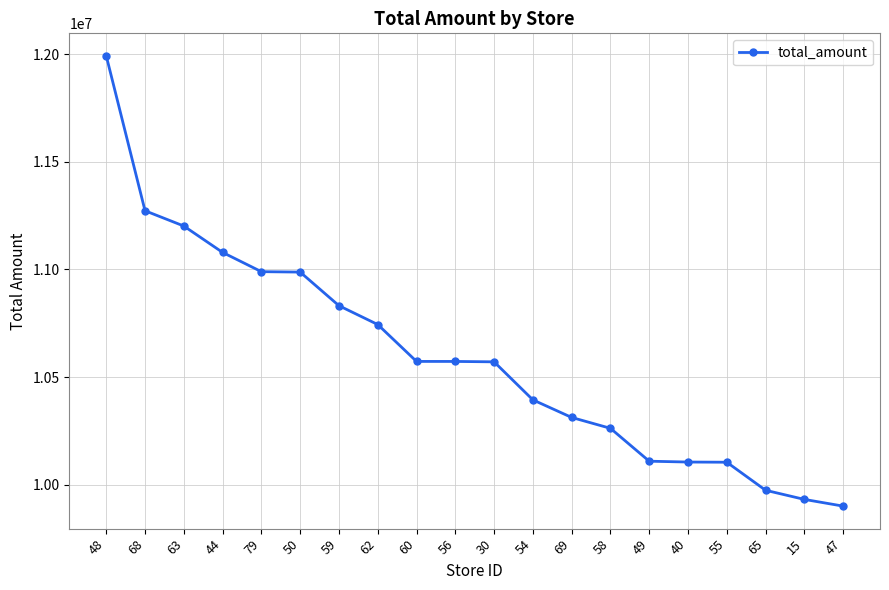

What is the difference between the second highest and minimum values?

1372424